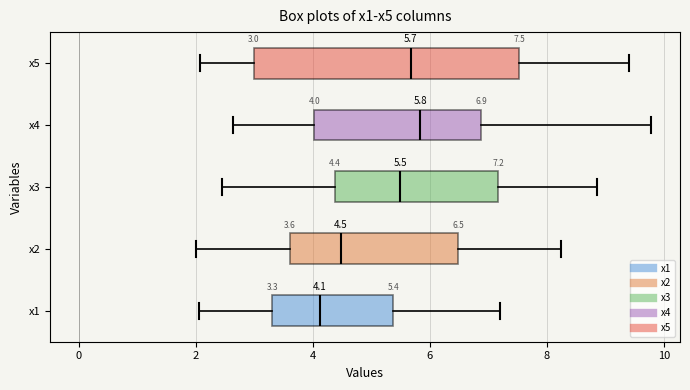

Which box's median line is the furthest to the left?

x1